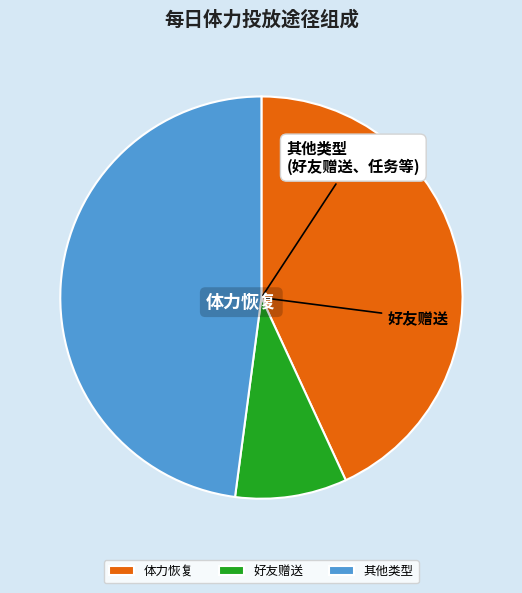

Does any single category account for the majority?

No